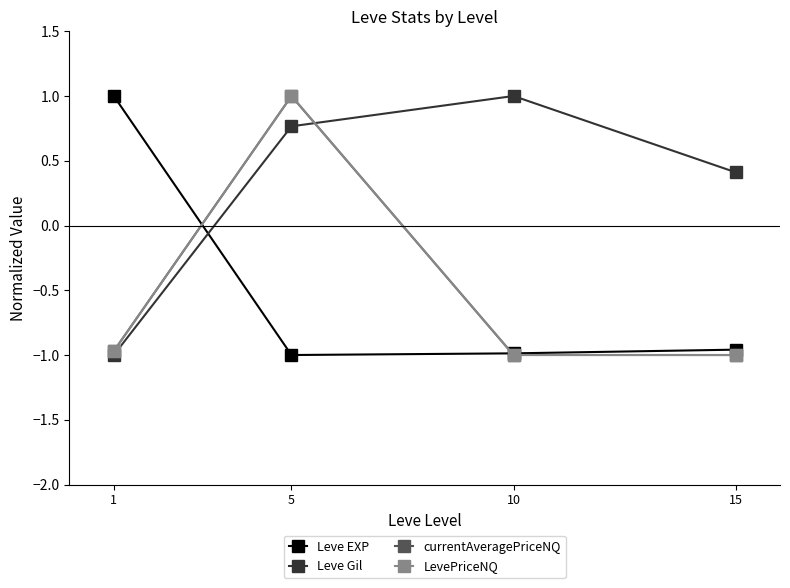

What is the greatest value displayed?

1.0